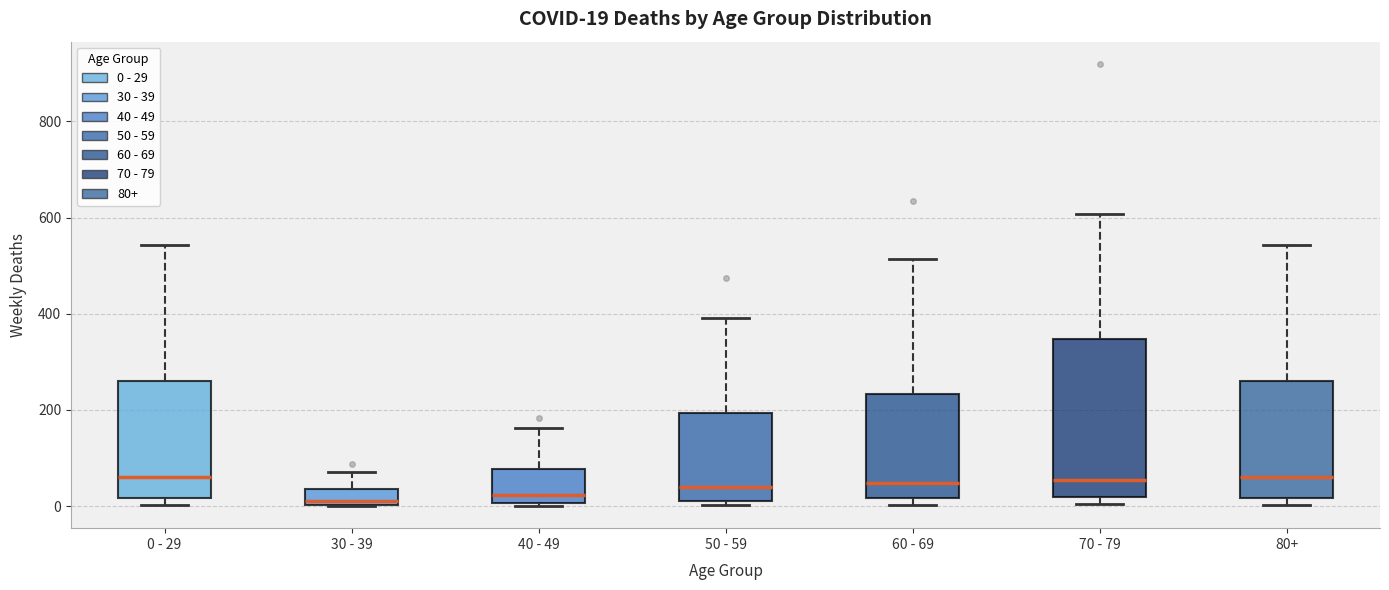

Comparing the boxes themselves (not the whiskers), which one is the tallest?

70 - 79